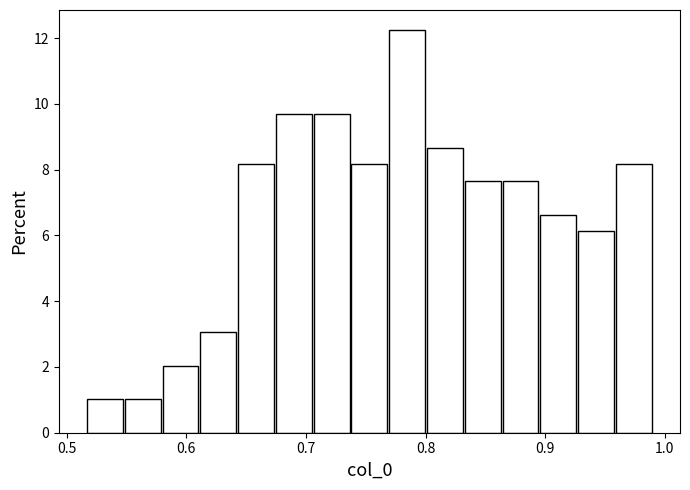

Around what value on the x-axis is the tallest bar? Give the approximate position of its centre, as read against the axis.

0.78